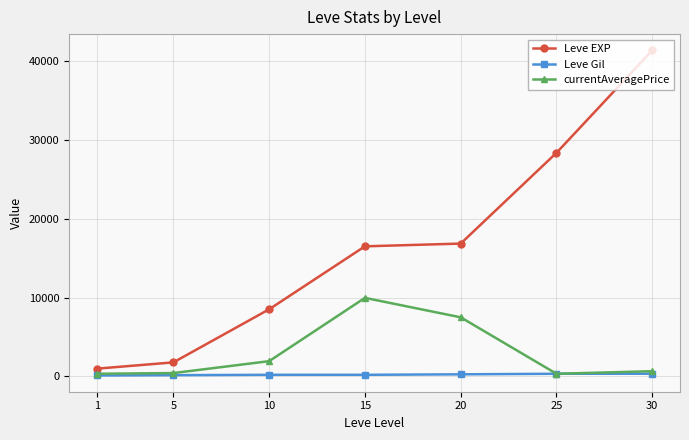

How many values in the currentAveragePrice series are below 653?

3